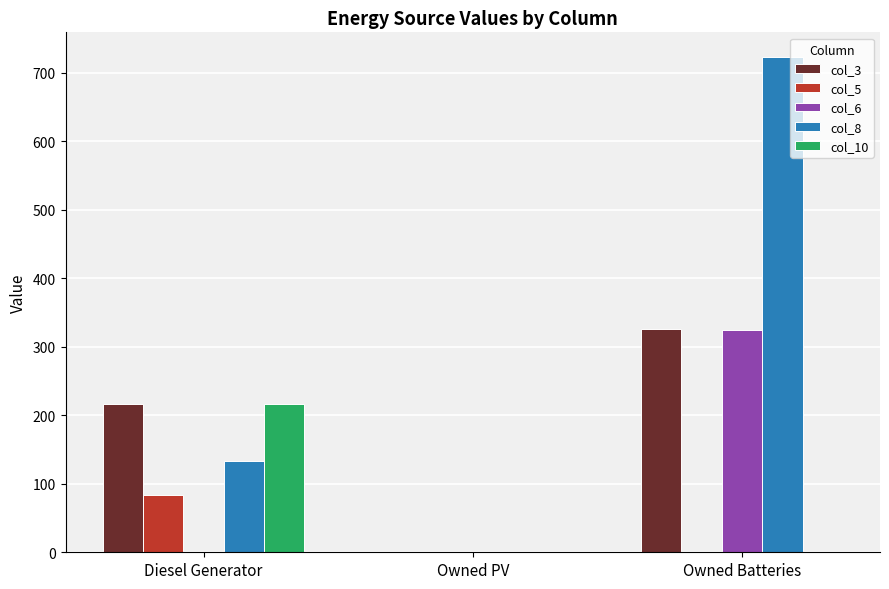

Where is col_8 nearest to the value 361?

Diesel Generator